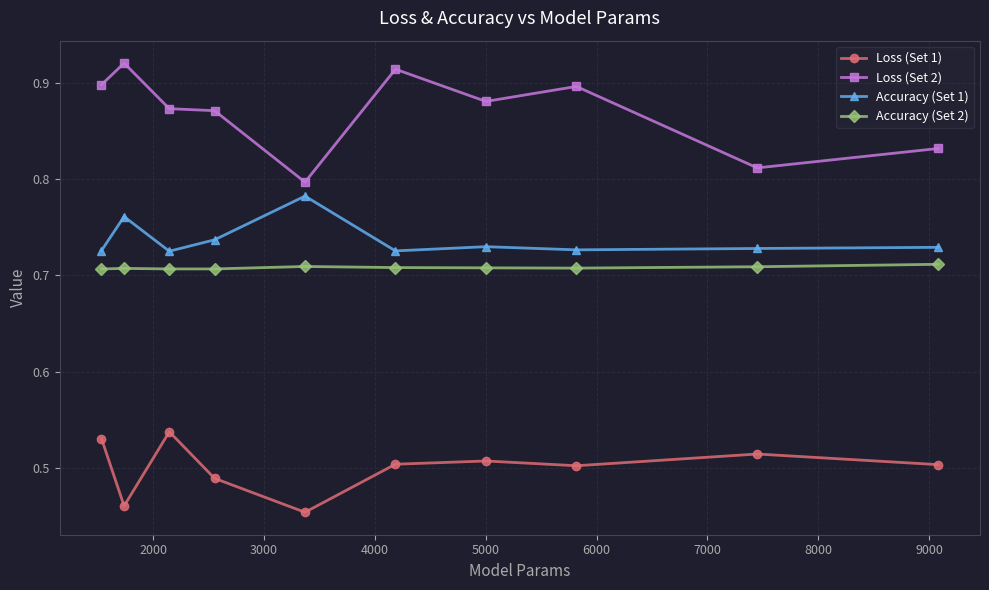

Which series has the largest total across all categories?

Loss (Set 2)